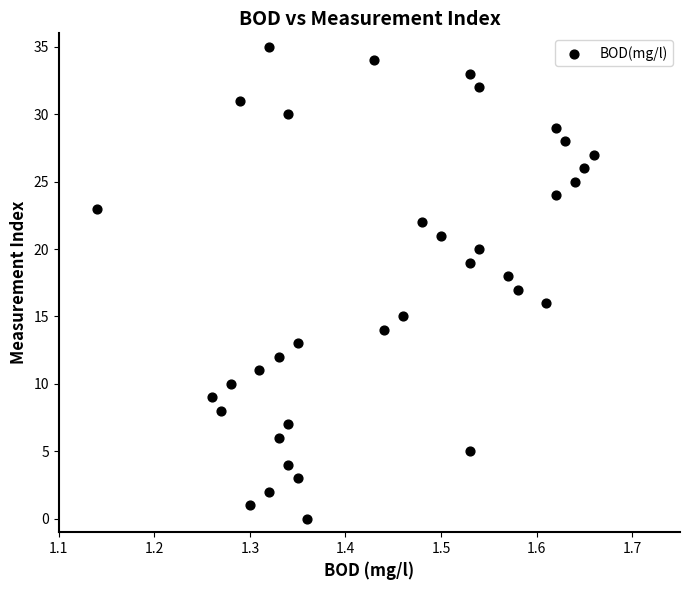

What is the range of Y values (max minus min)?

35